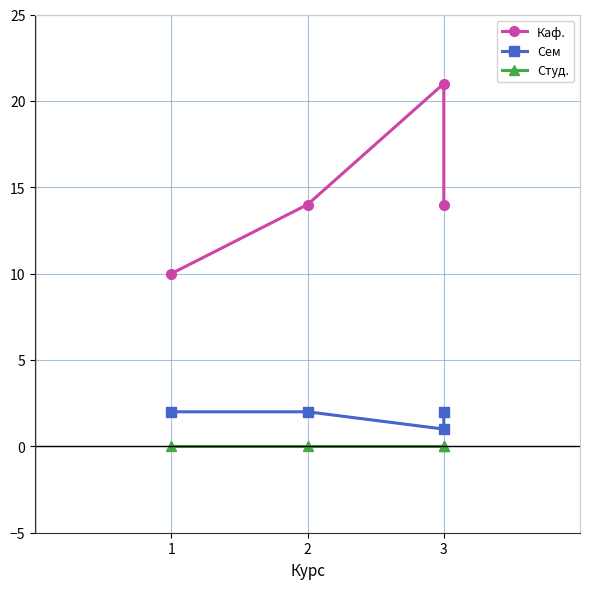

What is the minimum value for Каф.?

10